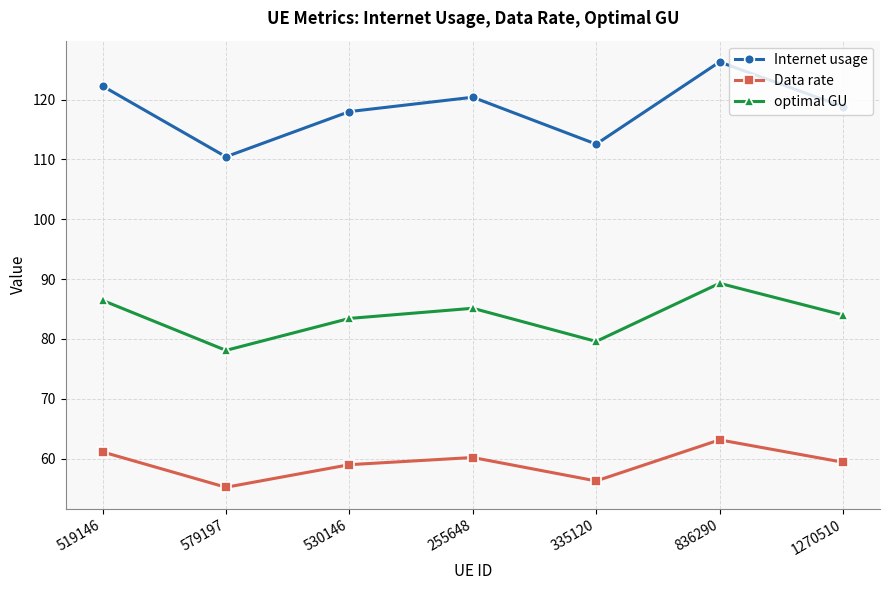

True or false: Data rate and Internet usage cross at least once.

False